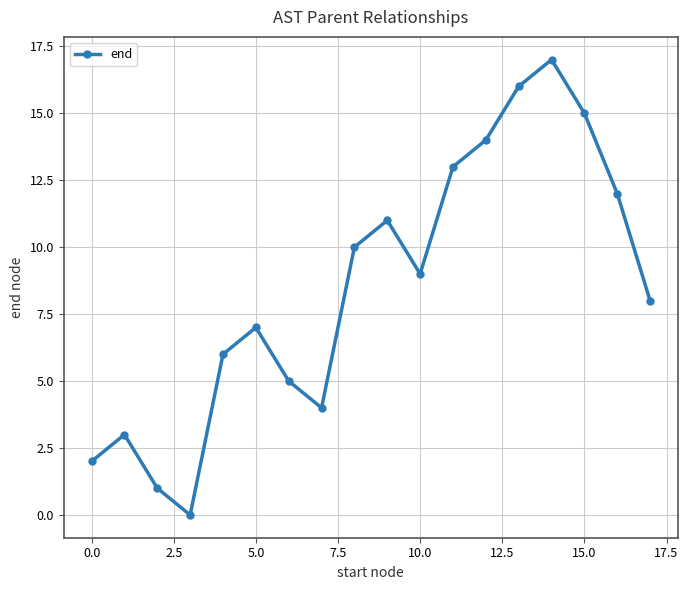

Reading left to right, extract all data points from this chart.

2	3	1	0	6	7	5	4	10	11	9	13	14	16	17	15	12	8